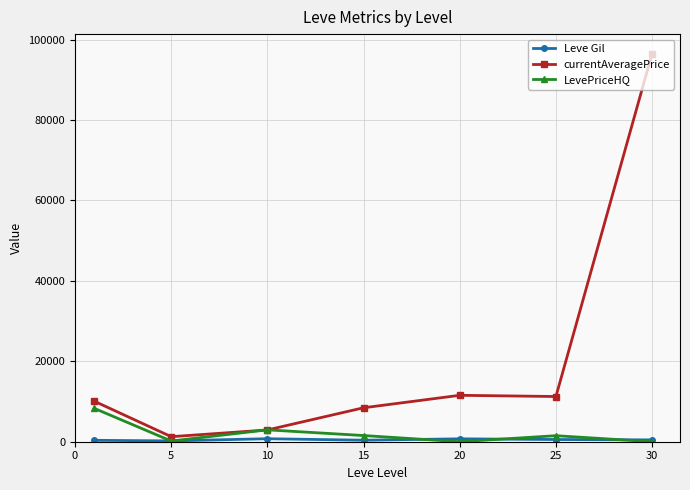

What is the maximum value shown in the chart?

96541.9